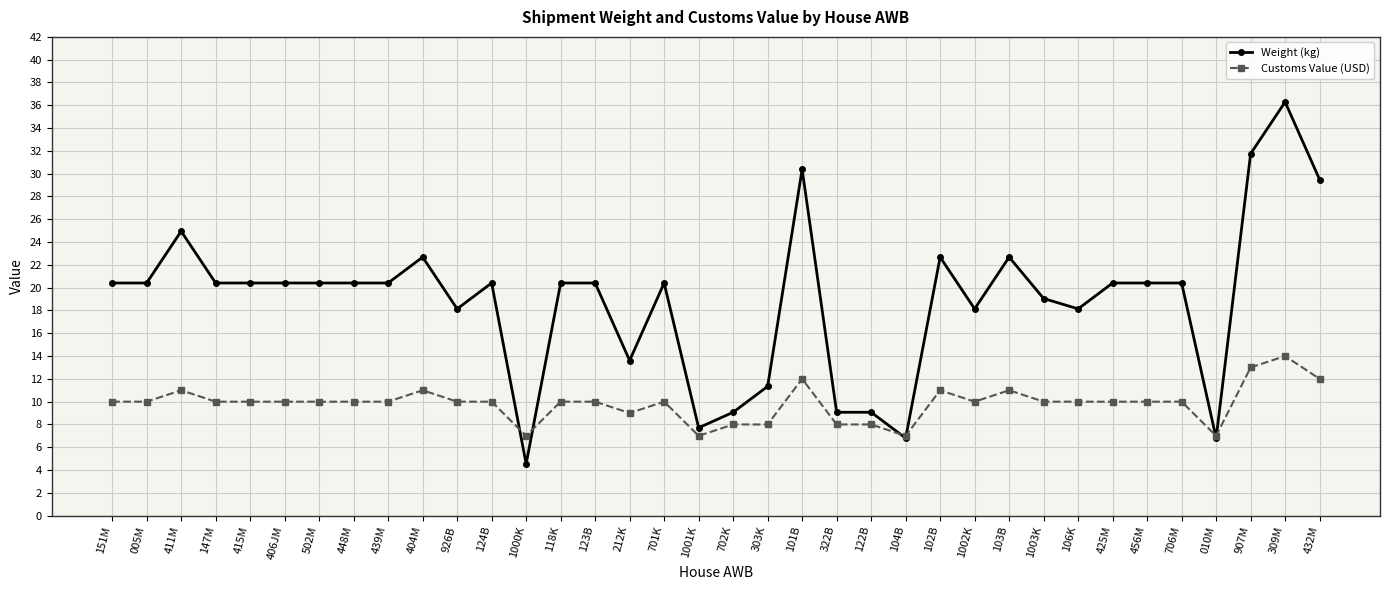

What is the average value of the Customs Value (USD) series?

9.8